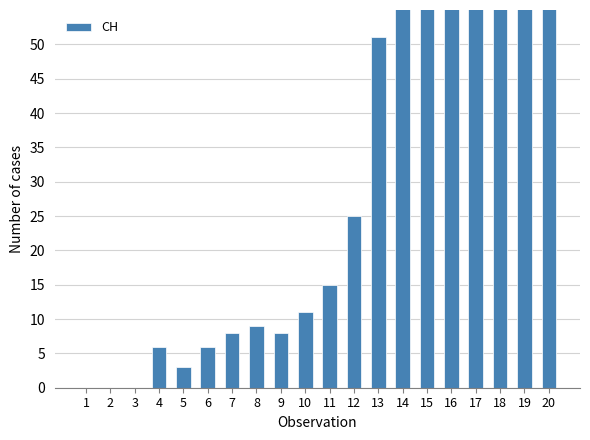

What is the difference between the maximum and minimum values?

171